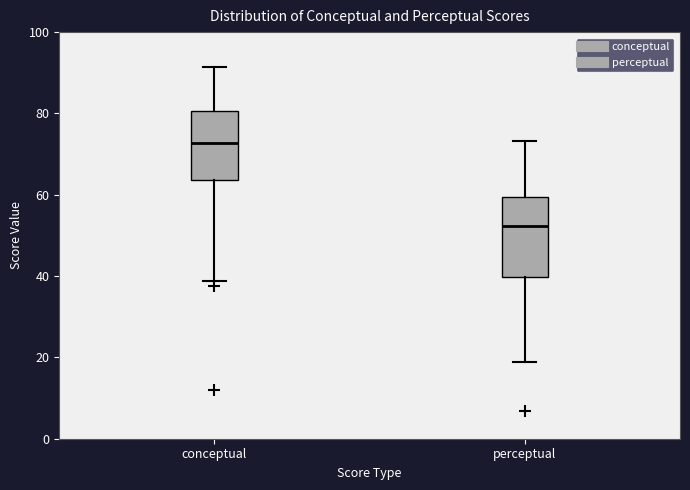

Reading left to right, transcribe this box plot: for each box, give where its median line is, the range the box spans, and where its two whiskers end, as read against the y-axis. The values are not printed on the chart, so give them approximately, as read against the axis.

conceptual: median 72, box 64 to 80, whiskers 38 to 92
perceptual: median 52, box 40 to 60, whiskers 18 to 74